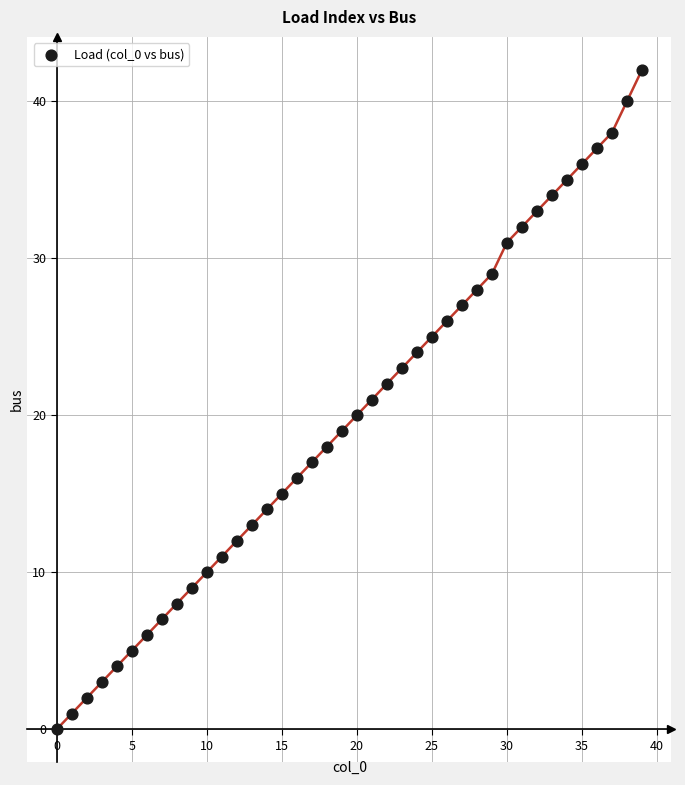

What is the range of Y values (max minus min)?

42